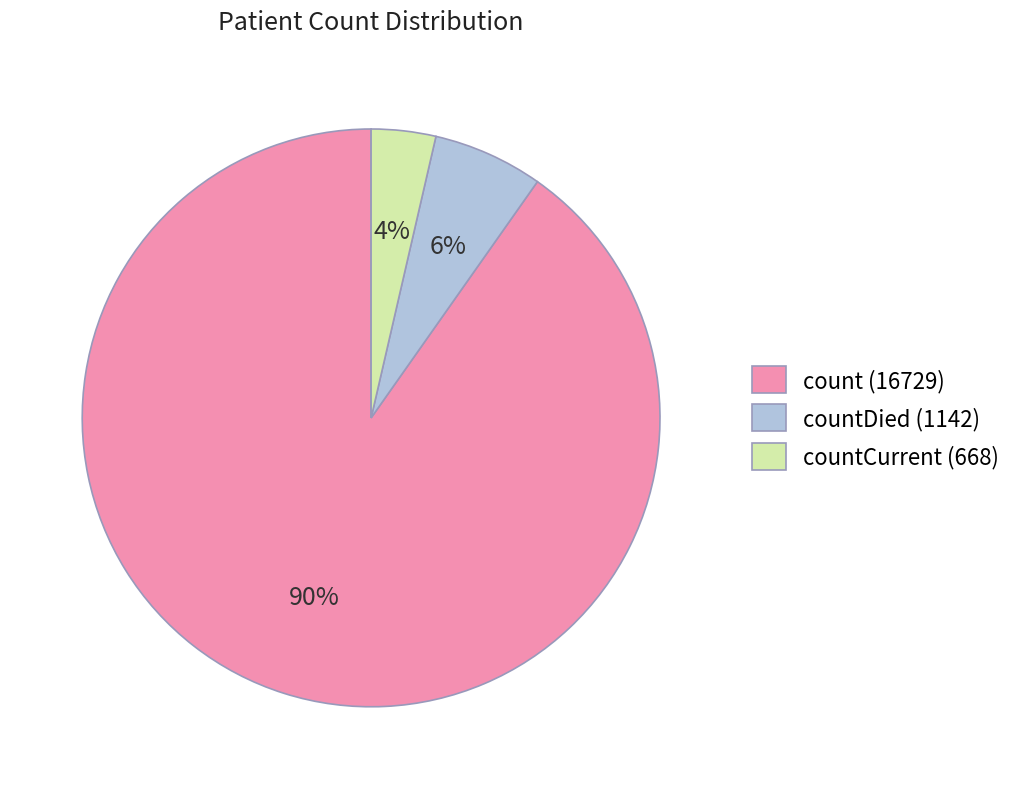

To the nearest percent, what is the combined percentage of count (16729) and countCurrent (668)?

94%